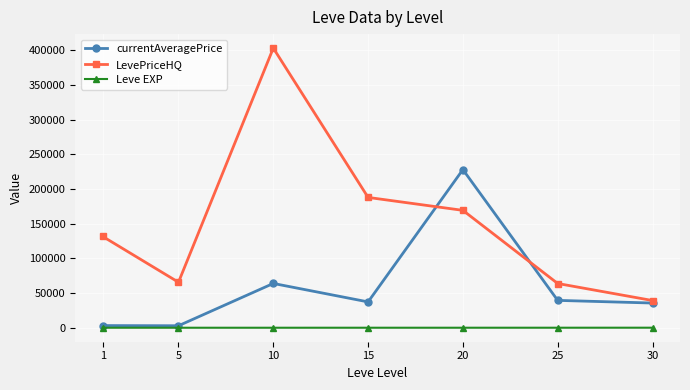

What is the greatest value displayed?

403407.8